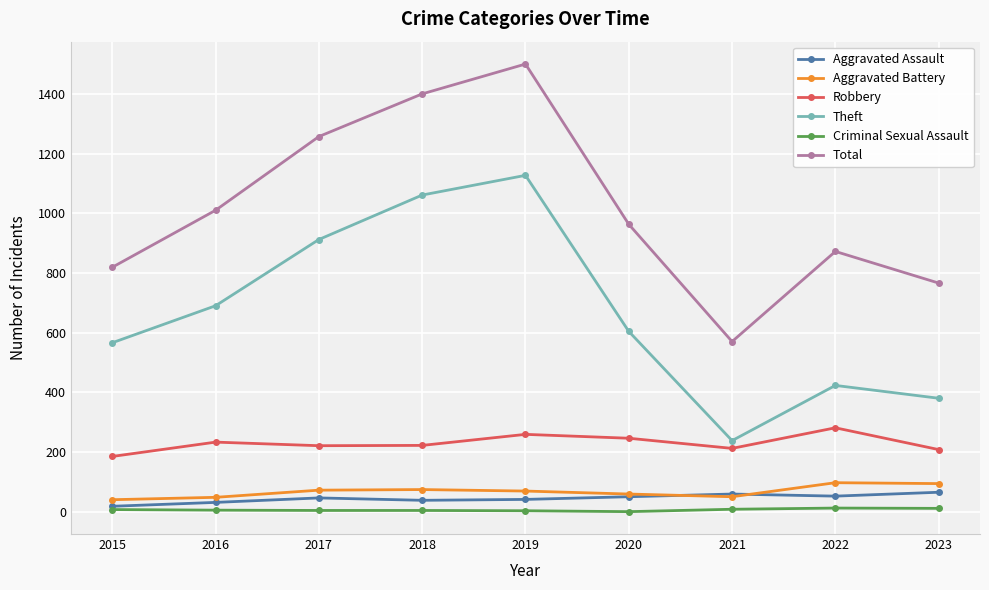

List the labels in order of Theft value, smallest first.

2021, 2023, 2022, 2015, 2020, 2016, 2017, 2018, 2019